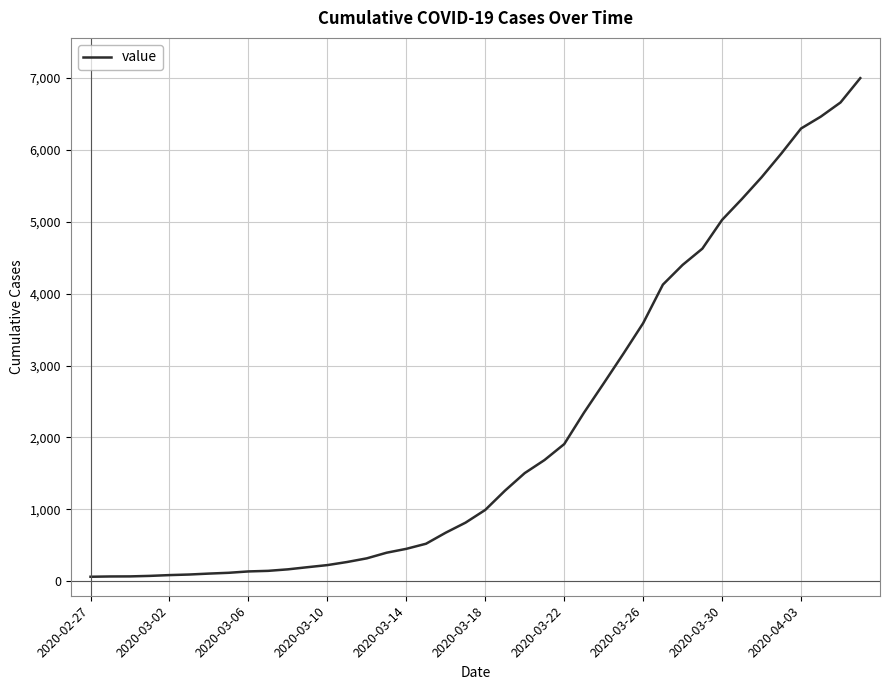

What is the maximum value shown in the chart?

6995